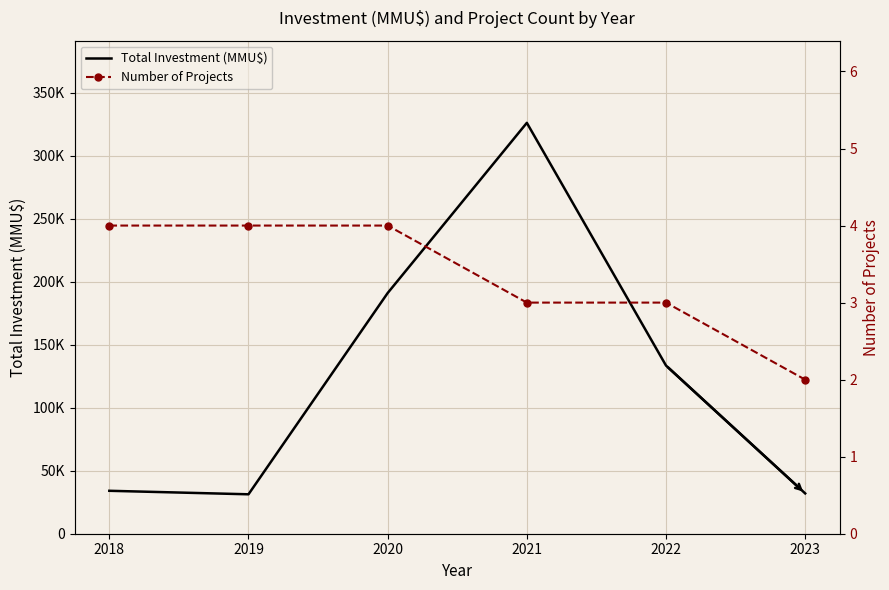

What are all the series names shown in the legend?

Total Investment (MMU$), Number of Projects